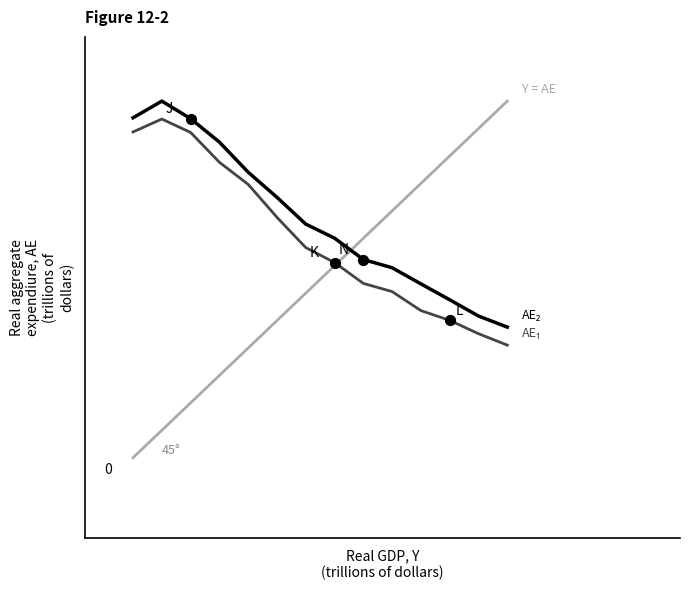

Does the chart have visible grid lines?

No